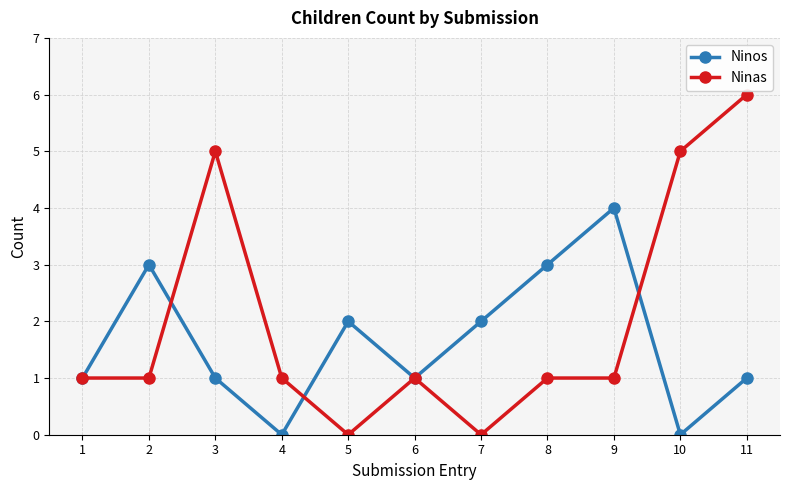

Reading left to right, list all the values displayed in this chart.

Ninos: 1	3	1	0	2	1	2	3	4	0	1
Ninas: 1	1	5	1	0	1	0	1	1	5	6